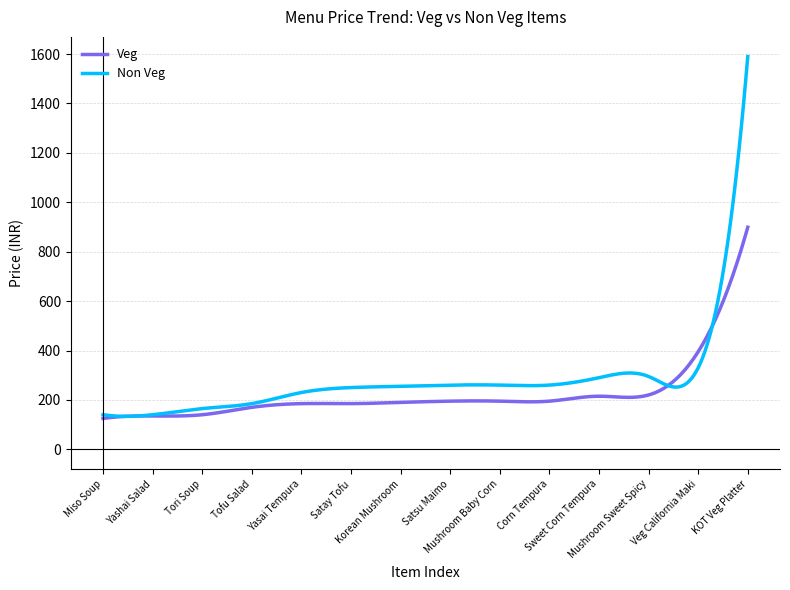

Count the number of categories in the chart.

300